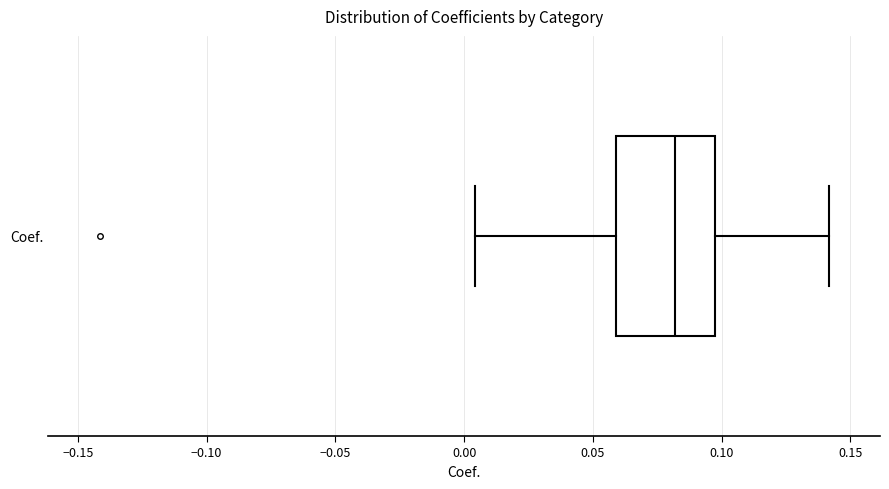

Where does the right whisker of the box for Coef. end on the x-axis? The values are not printed on the chart, so give them approximately, as read against the axis.

0.140